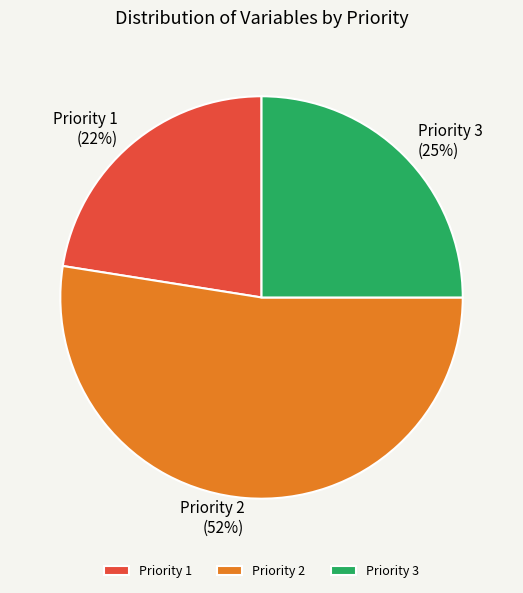

Is Priority 2 the majority of the pie?

Yes